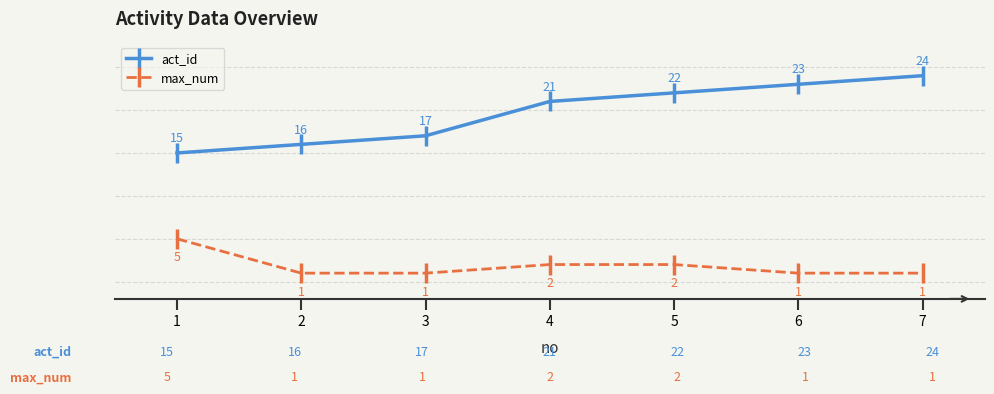

What is the value of the act_id point at the 1st from the left?

15